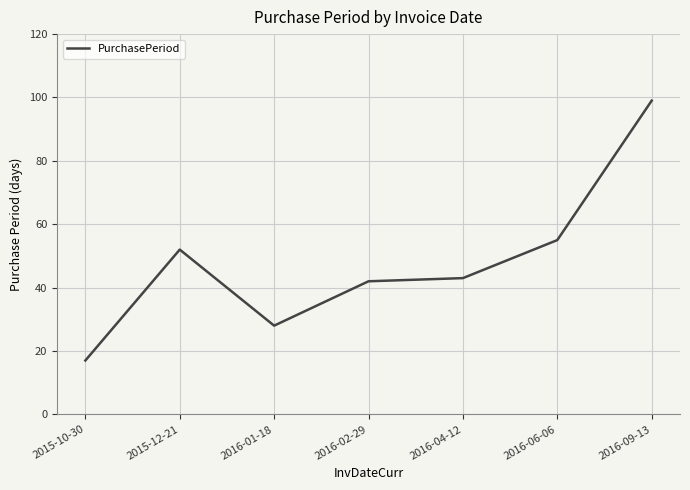

Which has a higher value, 2016-09-13 or 2016-04-12?

2016-09-13